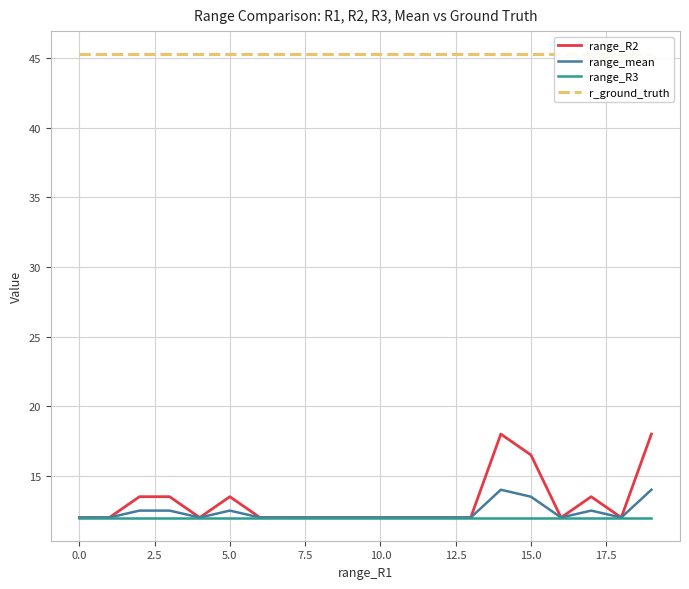

Which series has the largest range (max minus min)?

range_R2